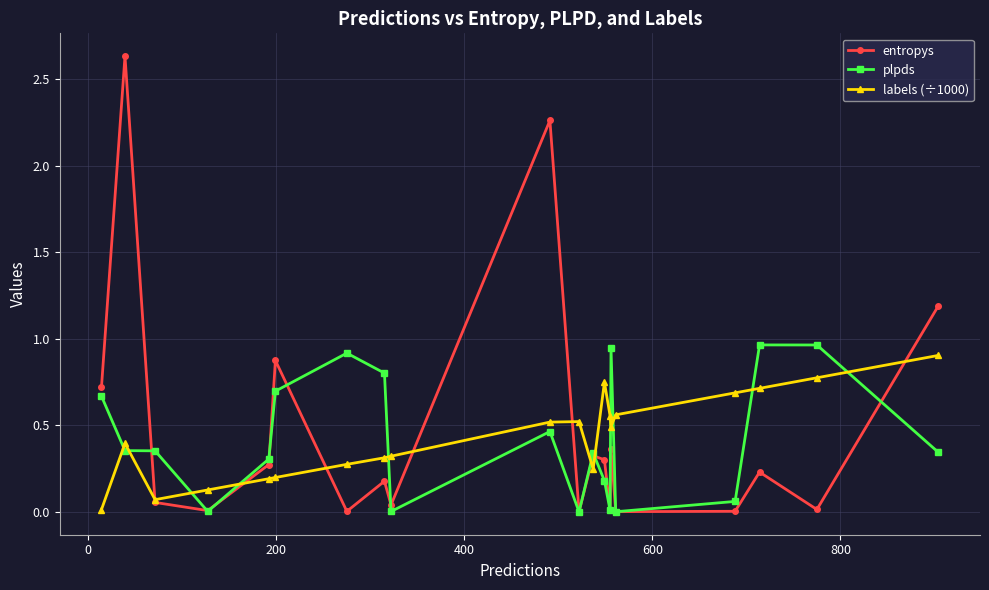

True or false: entropys has more than 0 points higher than both neighbors.

True